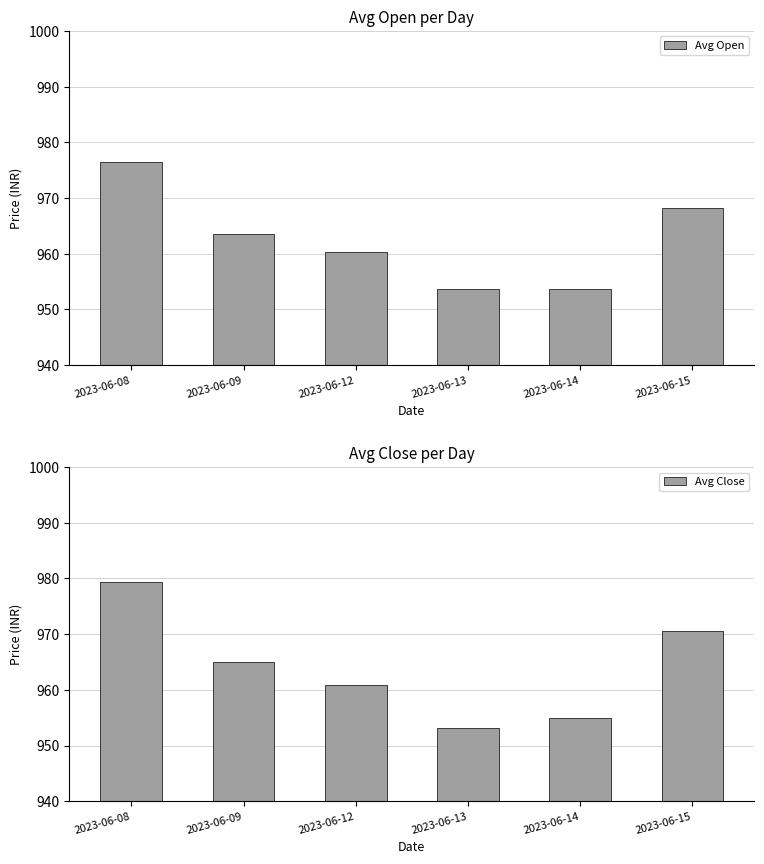

What is the approximate value of Avg Open at 2023-06-13?

953.7